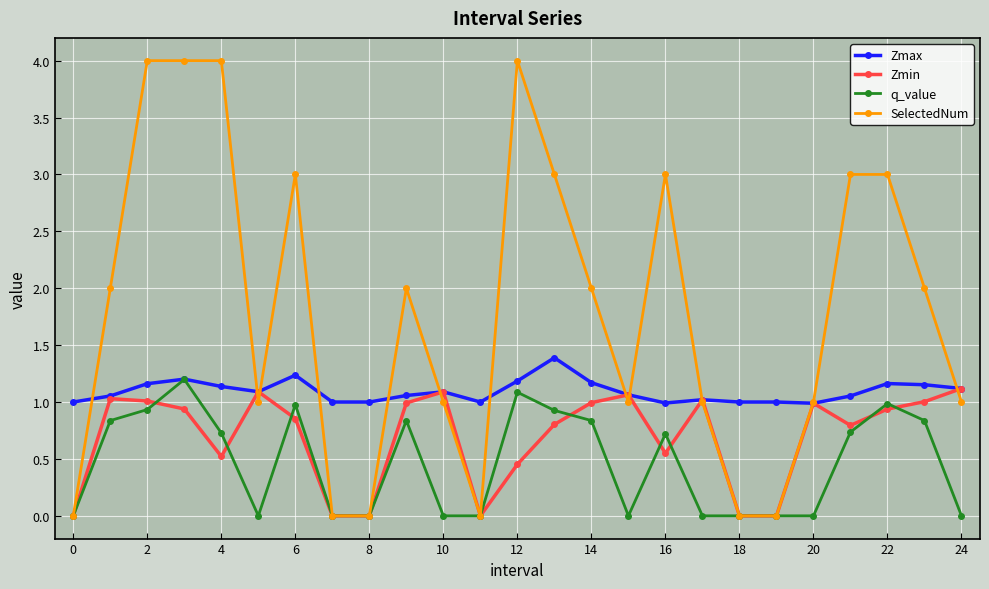

True or false: Zmax has more than 1 points higher than both neighbors.

True